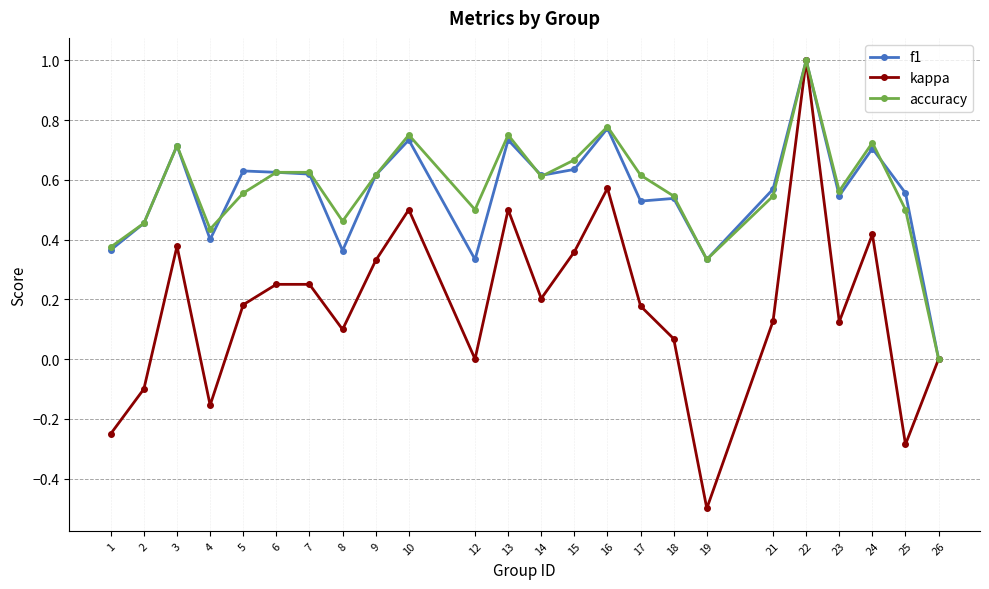

What is the value of the kappa point at the 2nd from the left?

-0.1